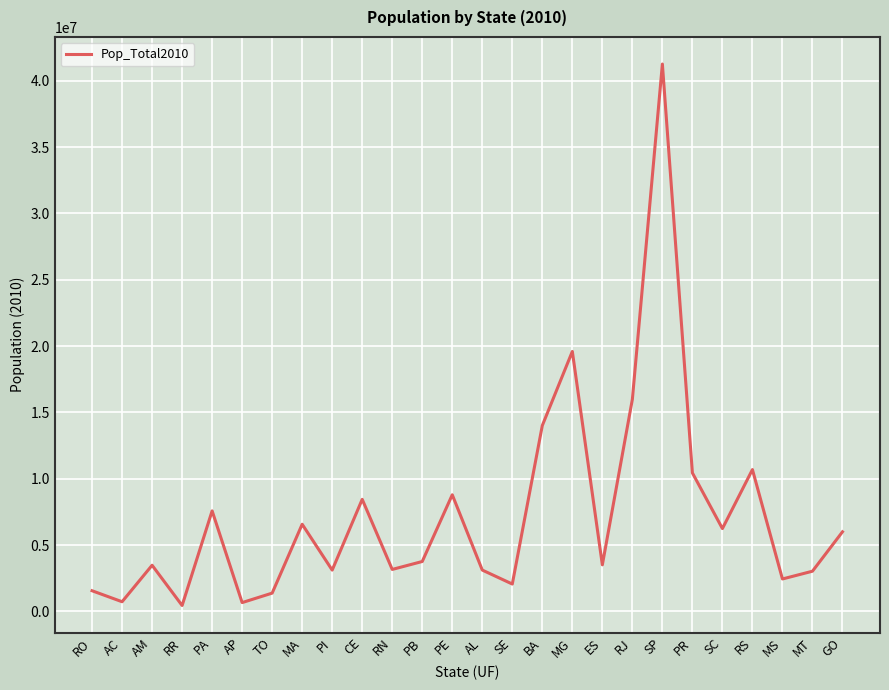

Approximately how many times larger is the value at TO compared to PE?

0.2